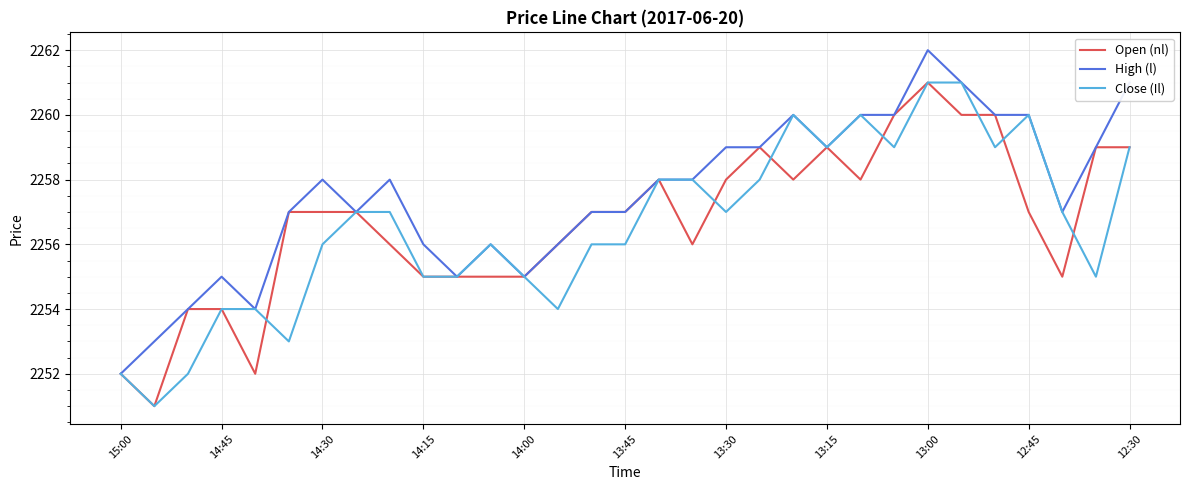

Which series has the largest total across all categories?

High (l)